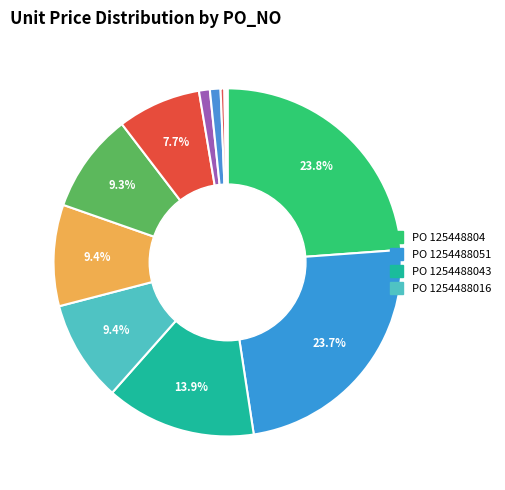

Count the number of slices in the pie.

12